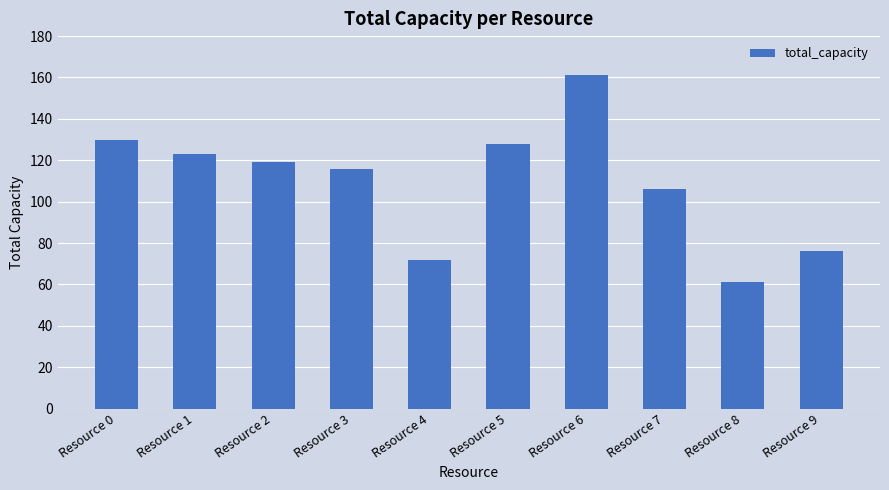

Which category has the highest value across all series?

Resource 6